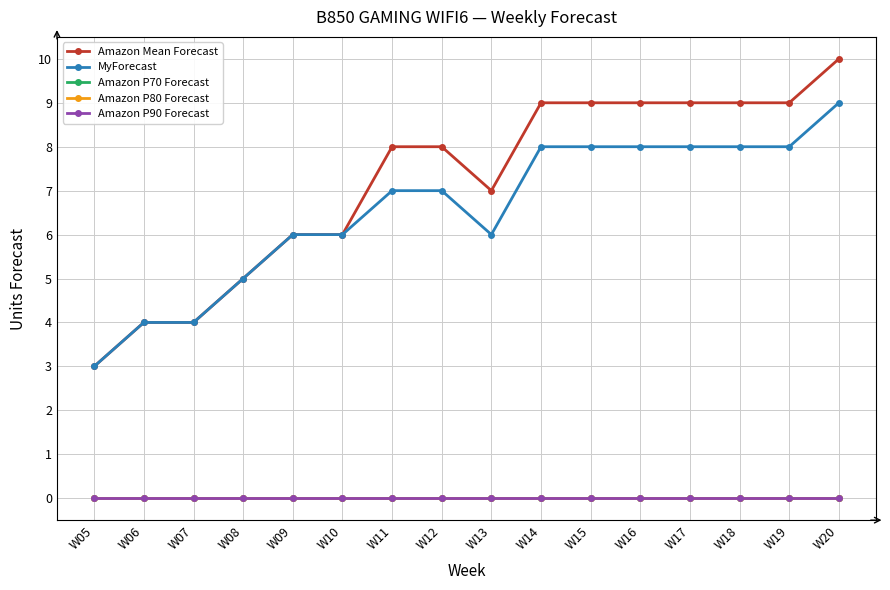

Is this an area chart (filled region under the line)?

No